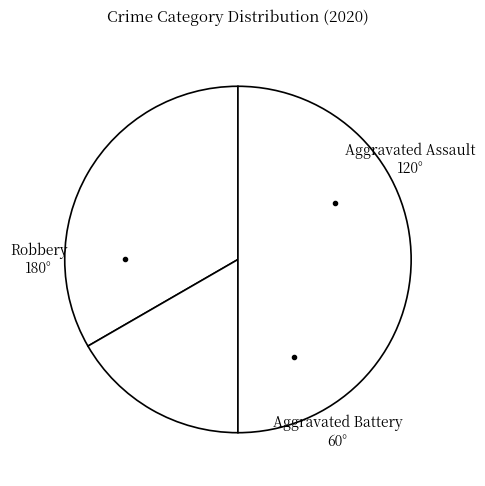

Does Aggravated Assault represent more than half of the total?

No